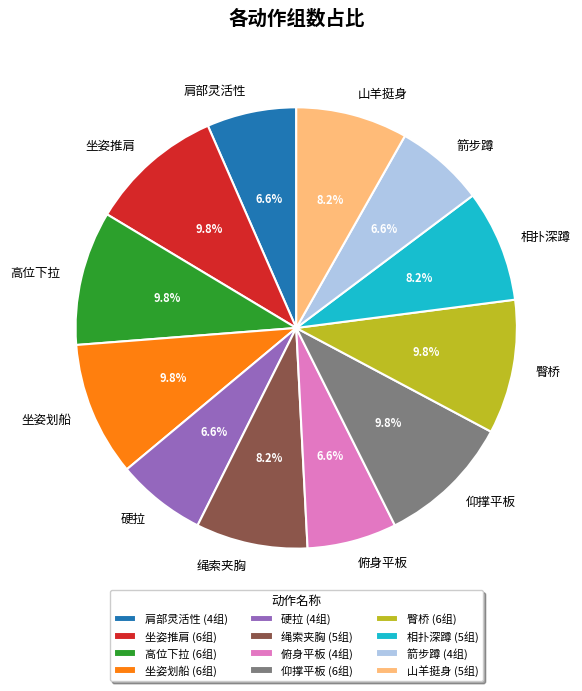

Between 坐姿划船 and 箭步蹲, which is larger?

坐姿划船